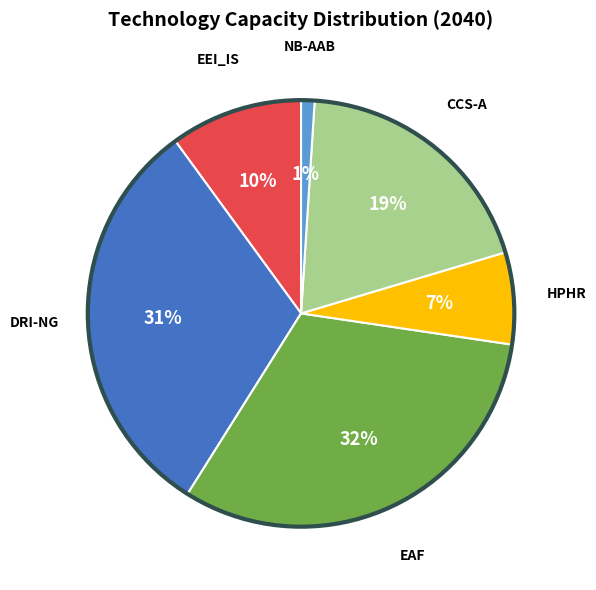

Is there a majority slice in this chart?

No